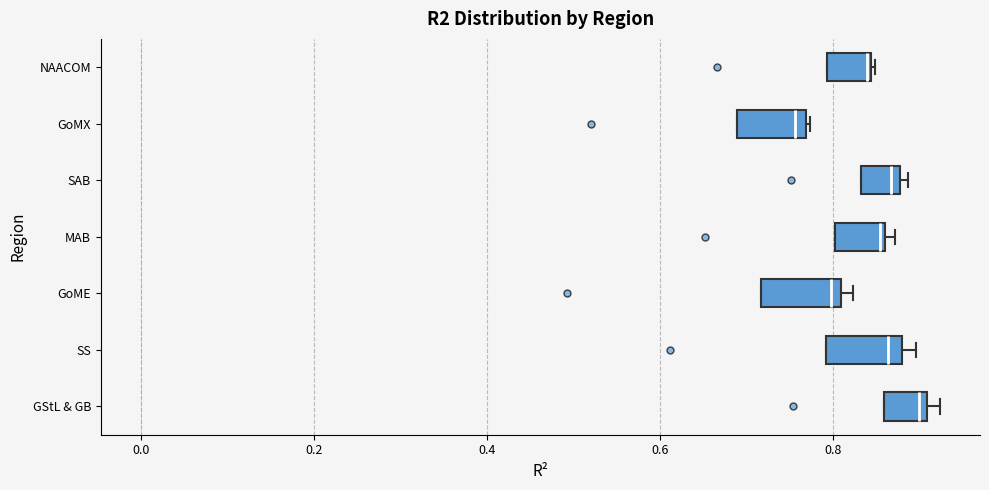

Reading bottom to top, transcribe this box plot: for each box, give where its median line is, the range the box spans, and where its two whiskers end, as read against the x-axis. The values are not printed on the chart, so give them approximately, as read against the axis.

GStL & GB: median 0.90 (just left of the box's right edge), box 0.86 to 0.90, whiskers 0.86 to 0.92
SS: median 0.86, box 0.80 to 0.88, whiskers 0.80 to 0.90
GoME: median 0.80 (just left of the box's right edge), box 0.72 to 0.80, whiskers 0.72 to 0.82
MAB: median 0.86, box 0.80 to 0.86, whiskers 0.80 to 0.88
SAB: median 0.86, box 0.84 to 0.88, whiskers 0.84 to 0.88 (just right of the box's right edge)
GoMX: median 0.76 (just left of the box's right edge), box 0.68 to 0.76, whiskers 0.68 to 0.78
NAACOM: median 0.84, box 0.80 to 0.84, whiskers 0.80 to 0.84